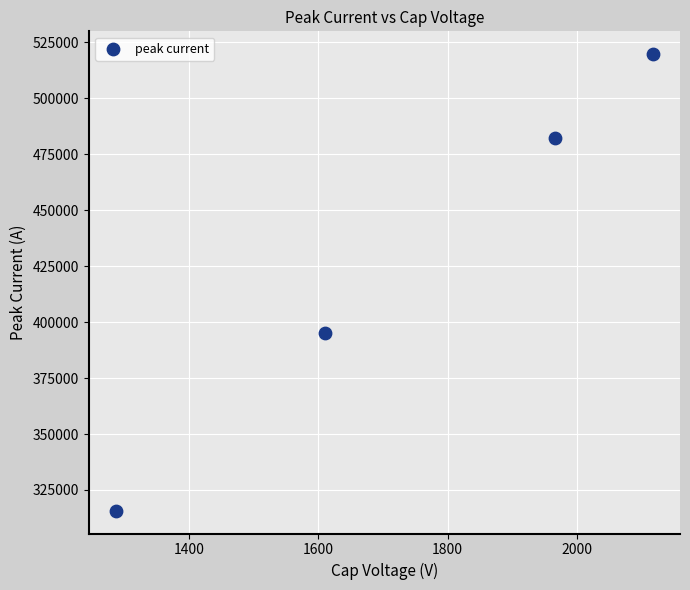

What is the average Y value?

428308.5